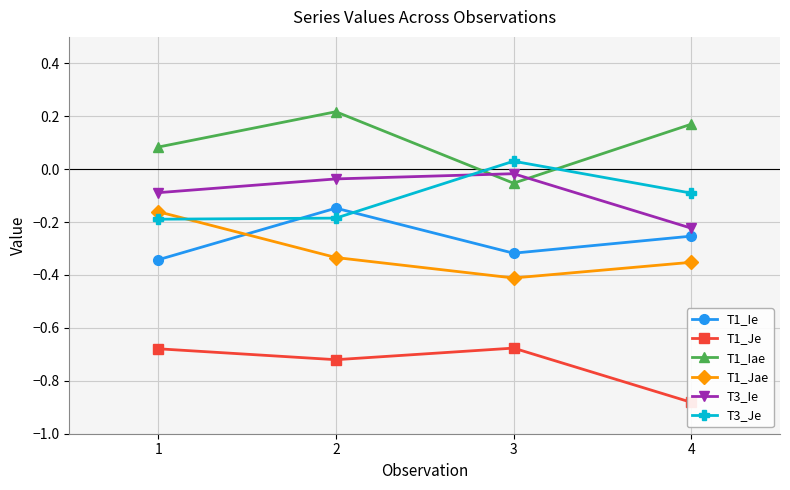

What is the spread (max minus min) of values at 1?

0.8